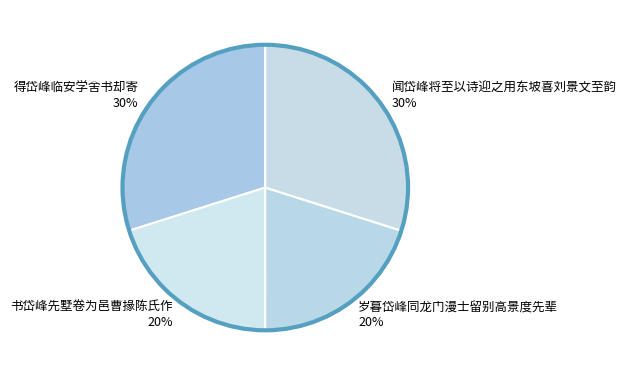

How many segments does this pie chart have?

4